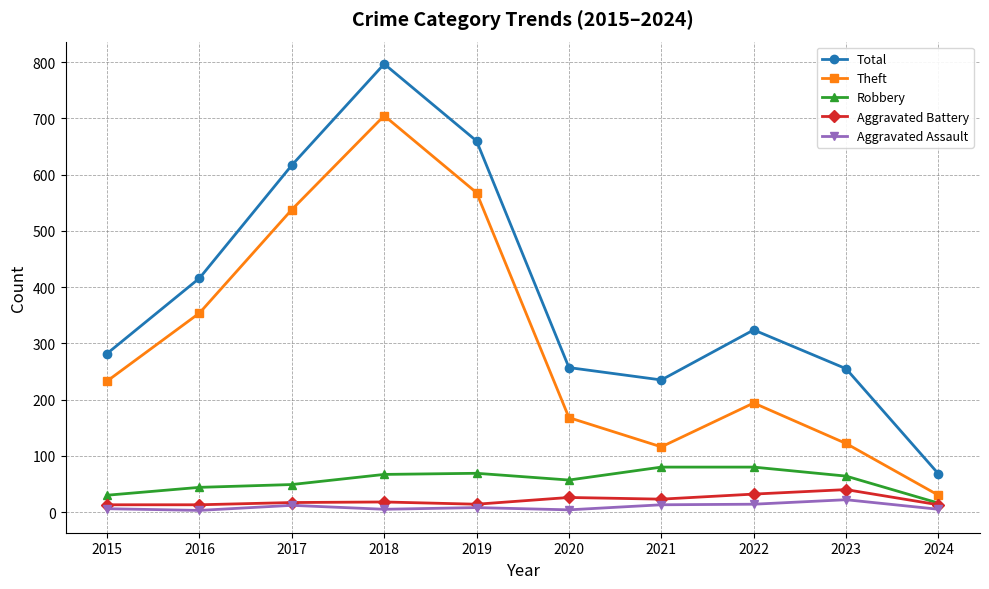

What is the minimum value for Theft?

30